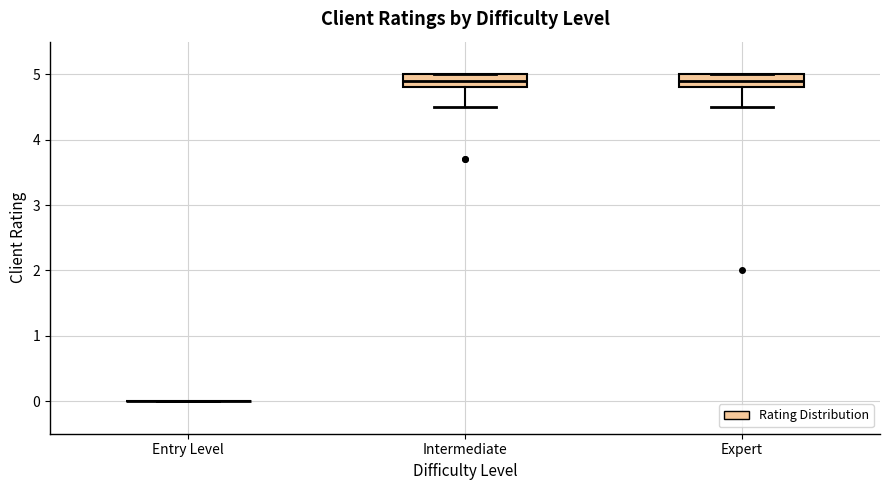

Reading left to right, read every box against the y-axis: the position of its median line, the range the box covers, and the ends of its whiskers. The values are not printed on the chart, so give them approximately, as read against the axis.

Entry Level: box collapsed to a line at 0.0, whiskers 0.0 to 0.0
Intermediate: median 4.9, box 4.8 to 5.0, whiskers 4.5 to 5.0
Expert: median 4.9, box 4.8 to 5.0, whiskers 4.5 to 5.0